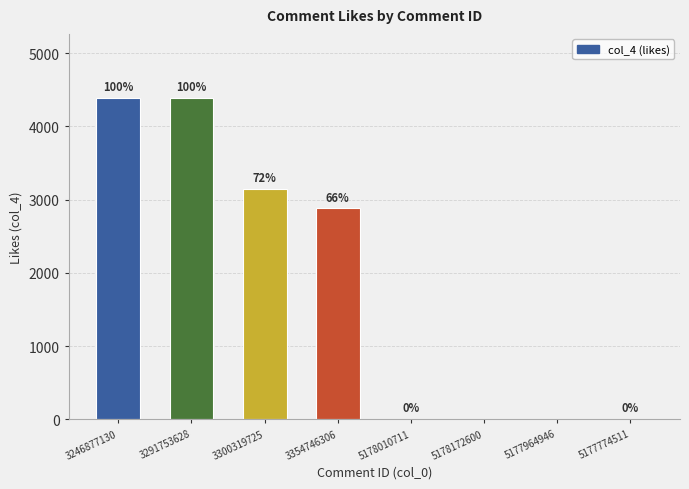

Reading right to left, extract all data points from this chart.

1	0	0	2	2880	3147	4384	4386